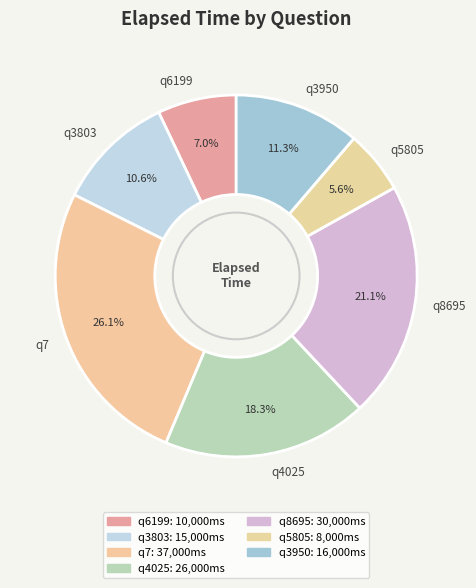

Which category has the biggest portion of the pie?

q7